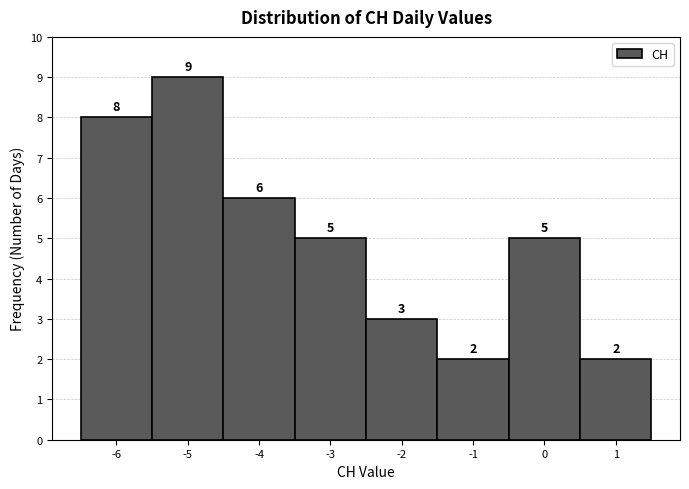

Reading left to right, list every bar in this chart as the range it spans on the x-axis followed by its height.

-6.5 to -5.5: 8
-5.5 to -4.5: 9
-4.5 to -3.5: 6
-3.5 to -2.5: 5
-2.5 to -1.5: 3
-1.5 to -0.5: 2
-0.5 to 0.5: 5
0.5 to 1.5: 2